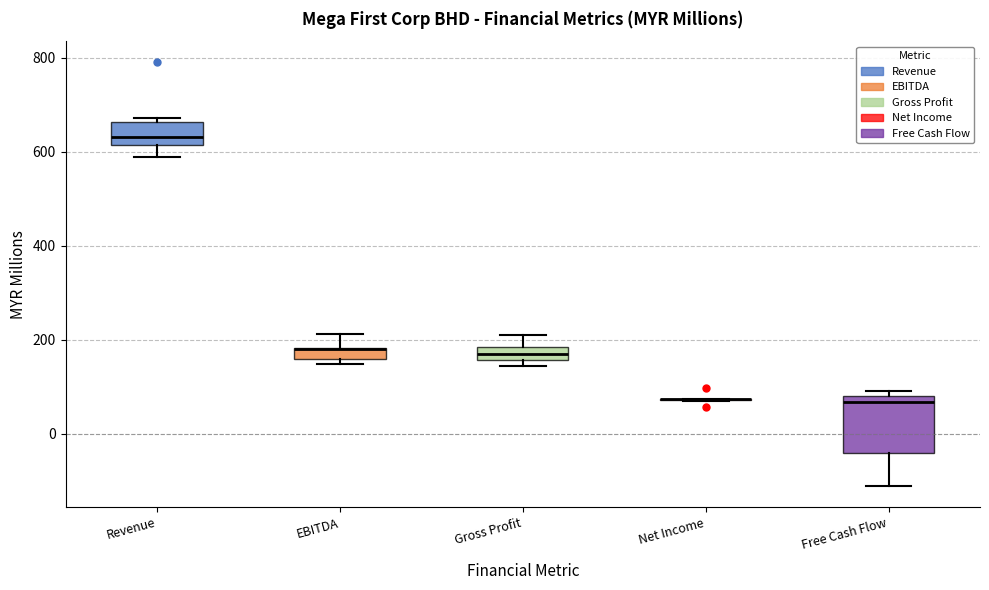

Where is the upper edge of the box for EBITDA on the y-axis? The values are not printed on the chart, so give them approximately, as read against the axis.

180